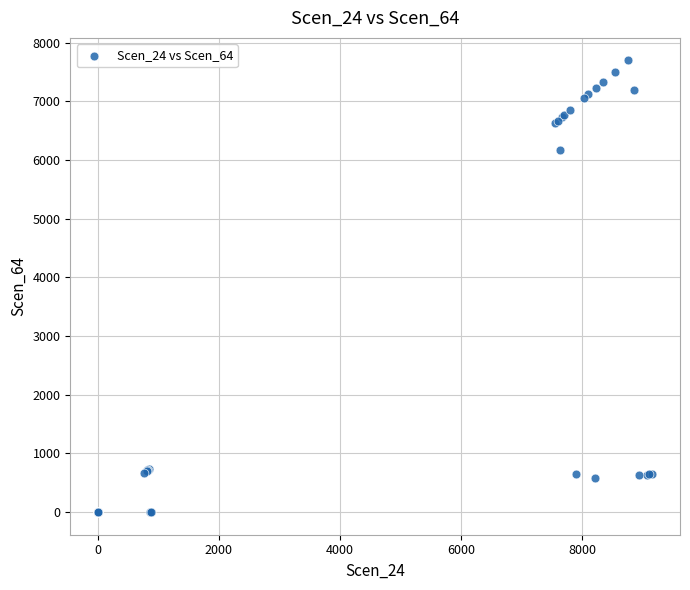

What Y value in the scatter plot is closest to 3847?

6164.7